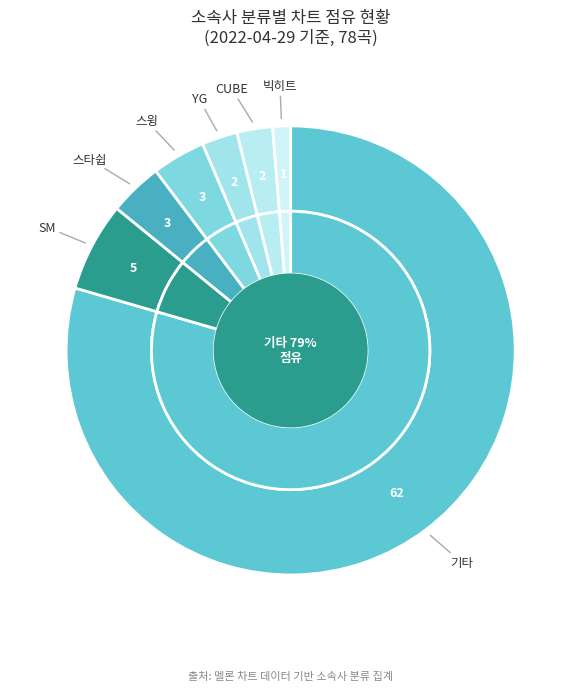

What is the largest slice in the pie chart?

기타